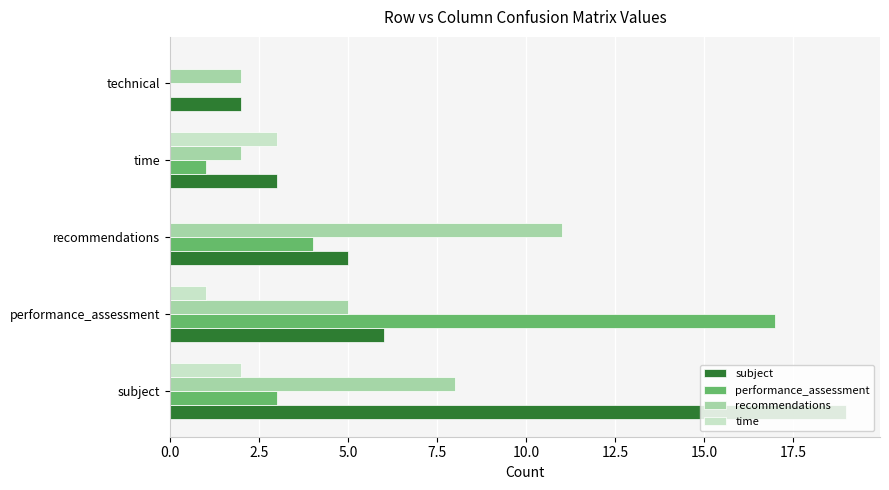

What is the sum of the subject values at performance_assessment and subject?

25